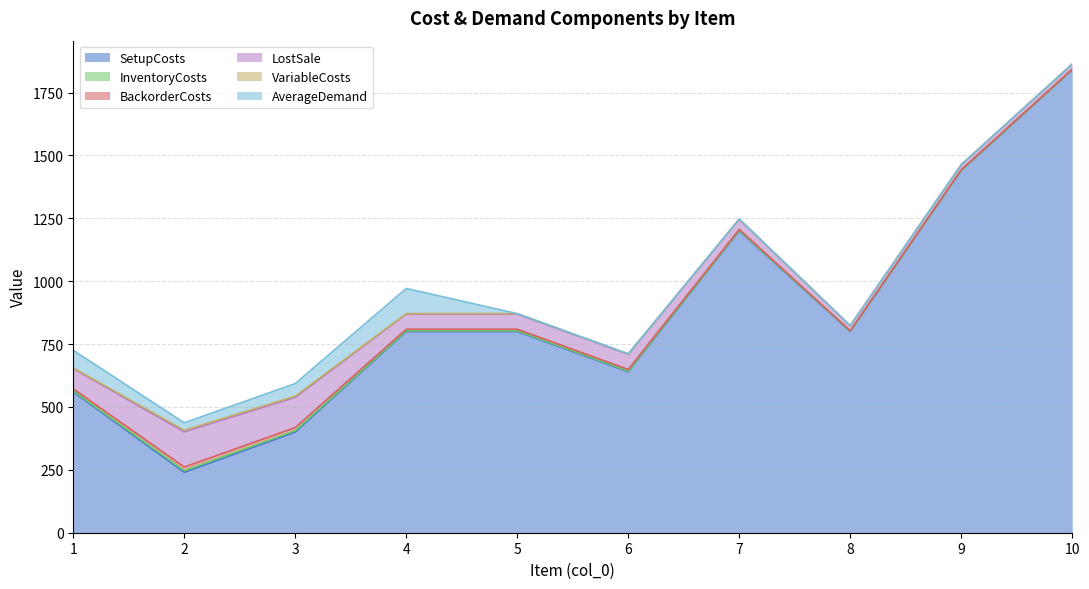

True or false: SetupCosts and VariableCosts intersect in this chart.

False